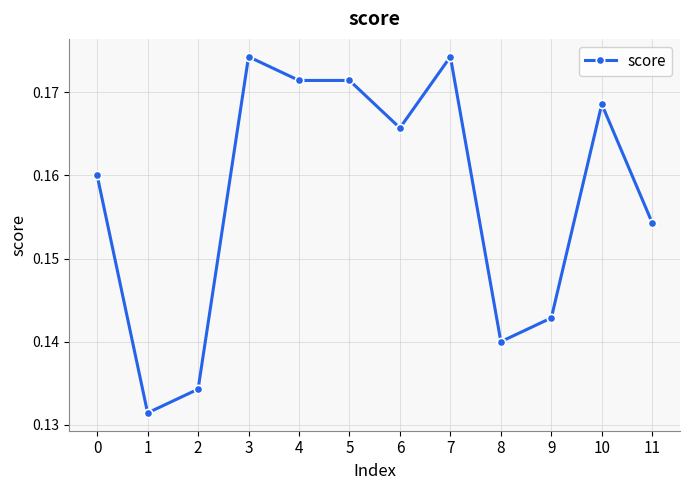

The chart shows a value of 0.2 at 8. True or false?

False